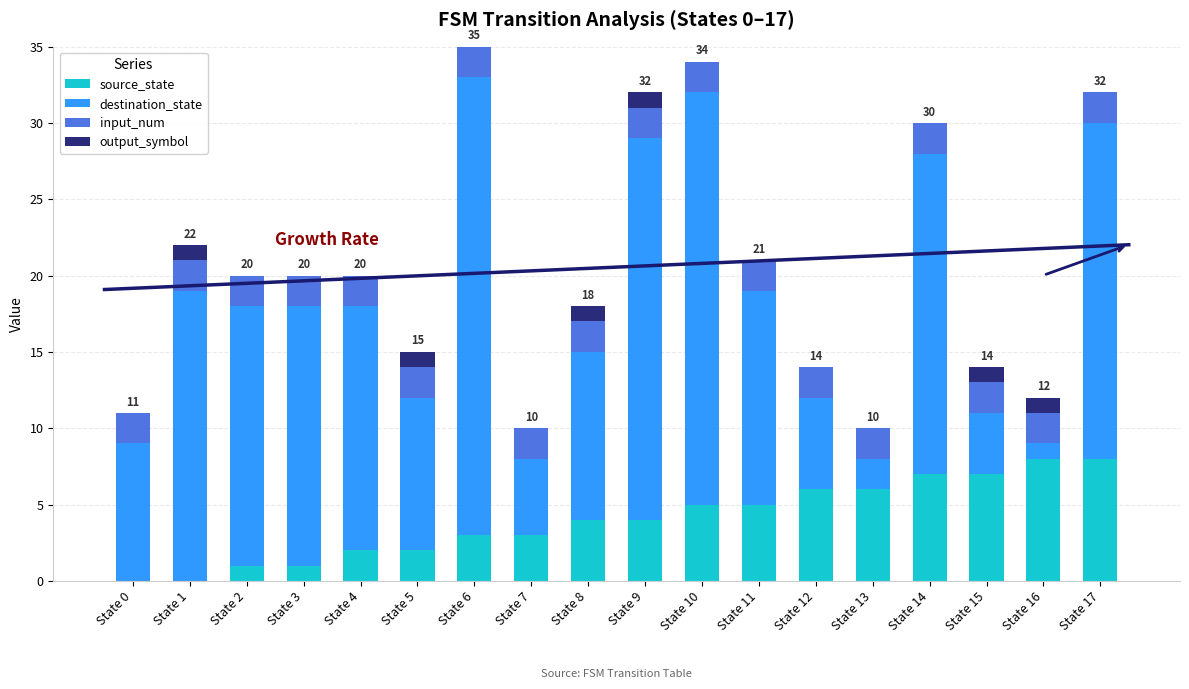

At which label is destination_state closest to 15?

State 4